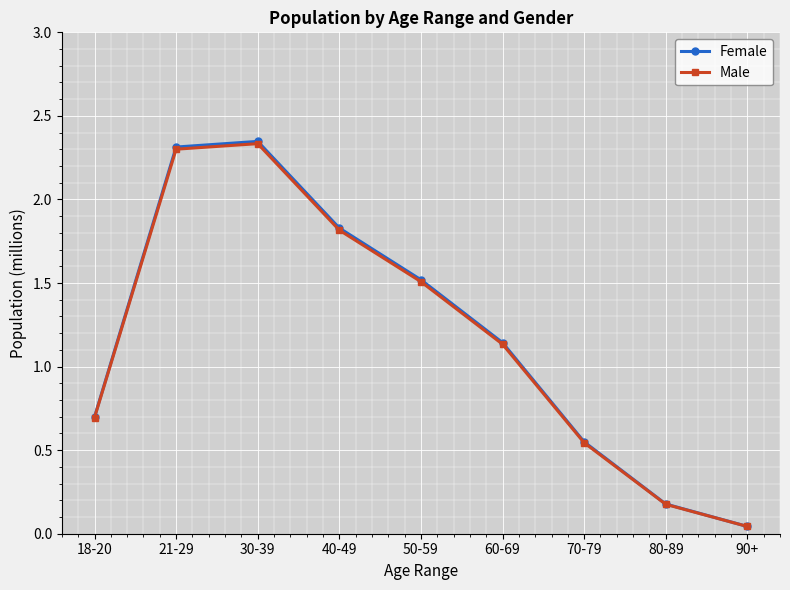

At how many categories does at least one series exceed 1?

5